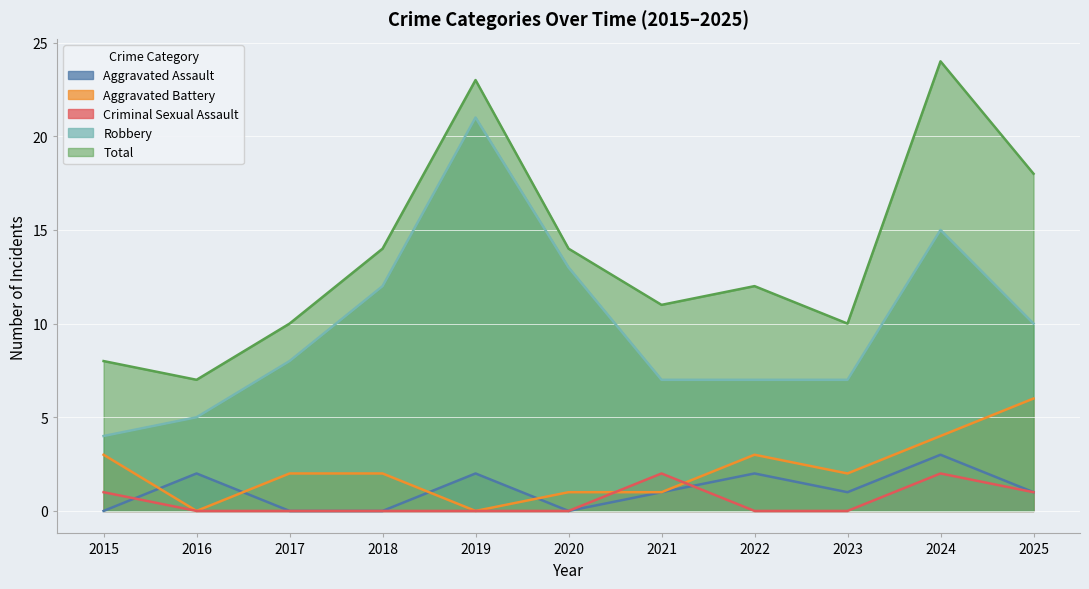

What is the maximum value shown in the chart?

24